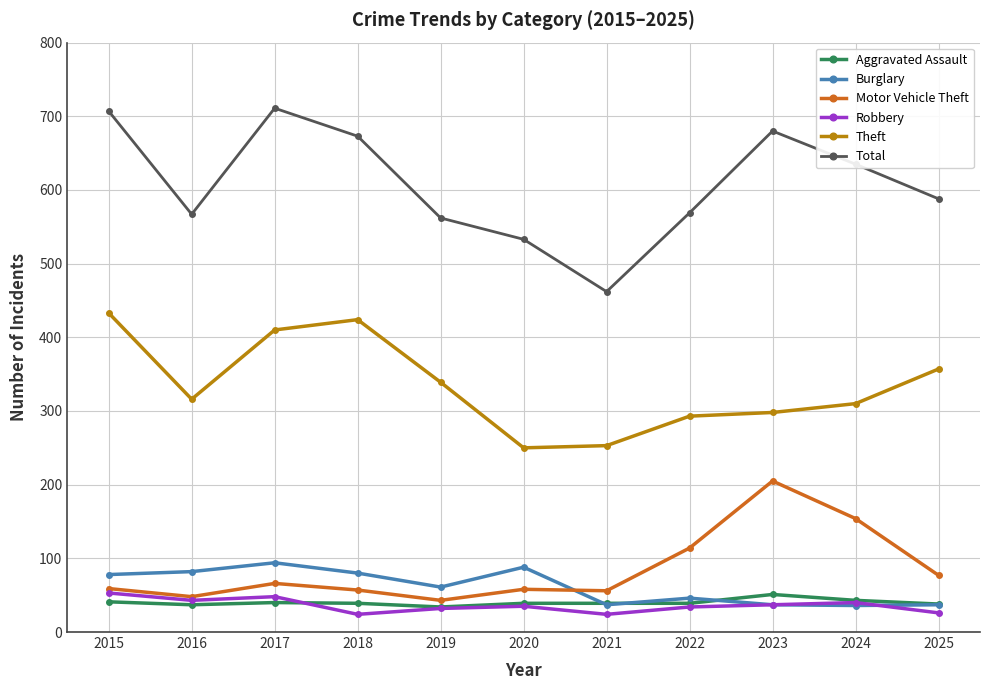

True or false: Total and Theft cross at least once.

False